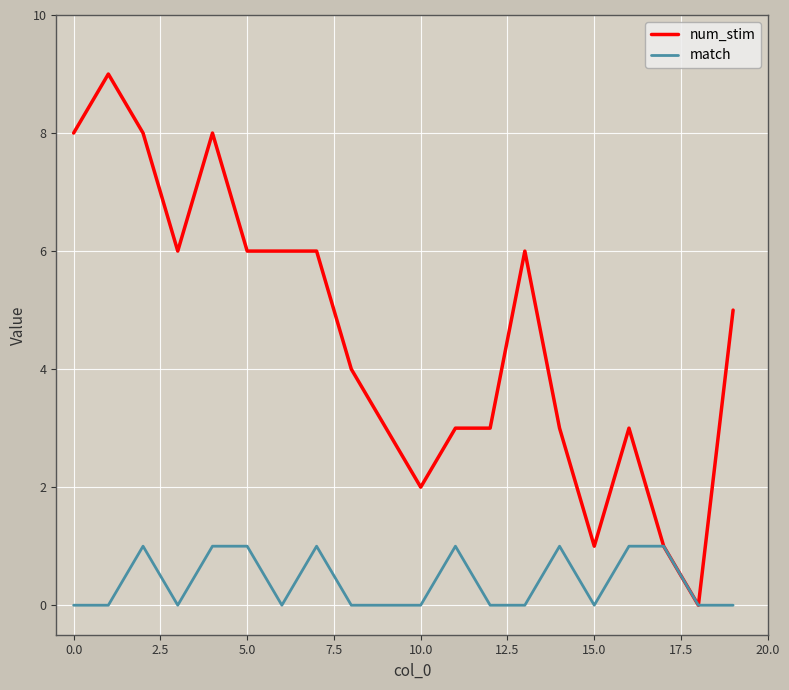

Rank the series by their average value, from lowest to highest.

match, num_stim